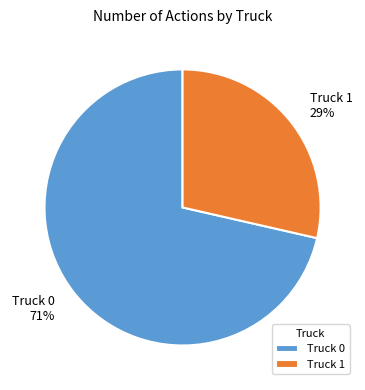

To the nearest percent, what is the average slice percentage?

50%